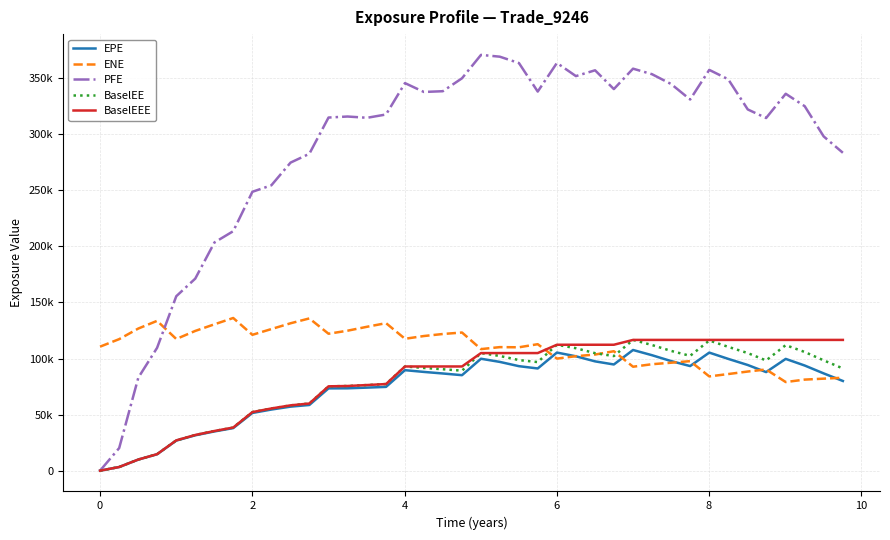

What is the average value of the BaselEEE series?

83245.8